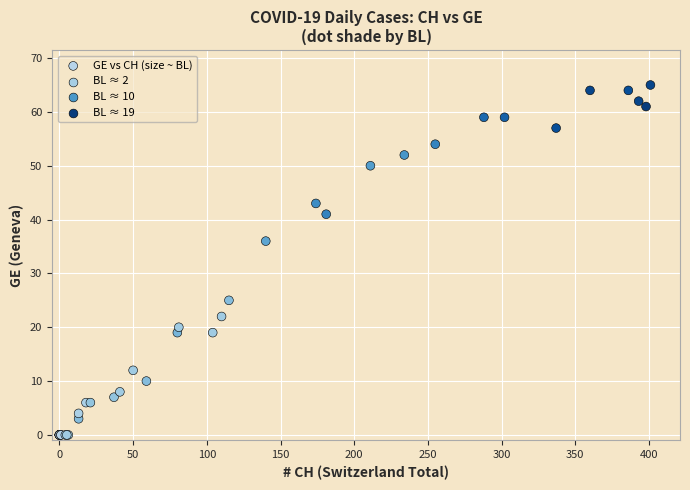

What Y value in the scatter plot is closest to 32?

36